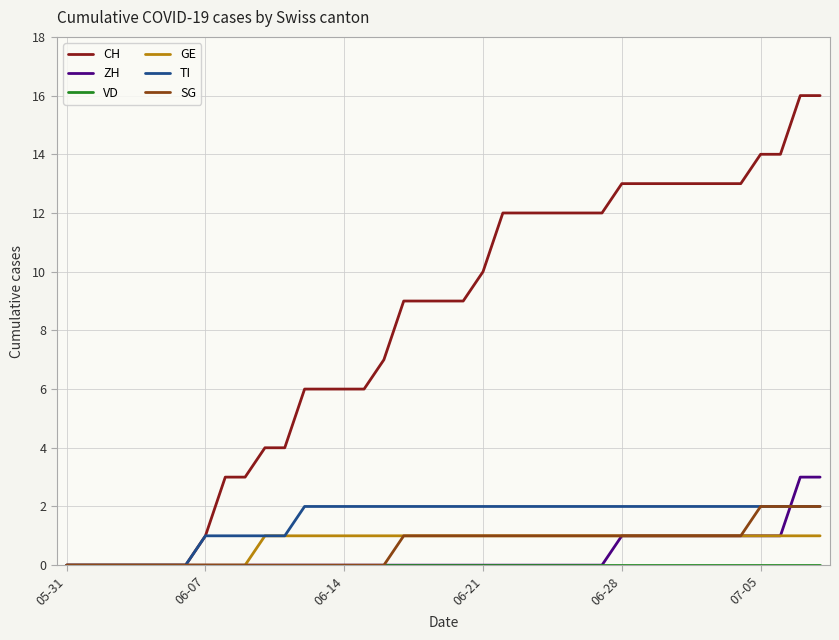

Which series has the largest total across all categories?

CH